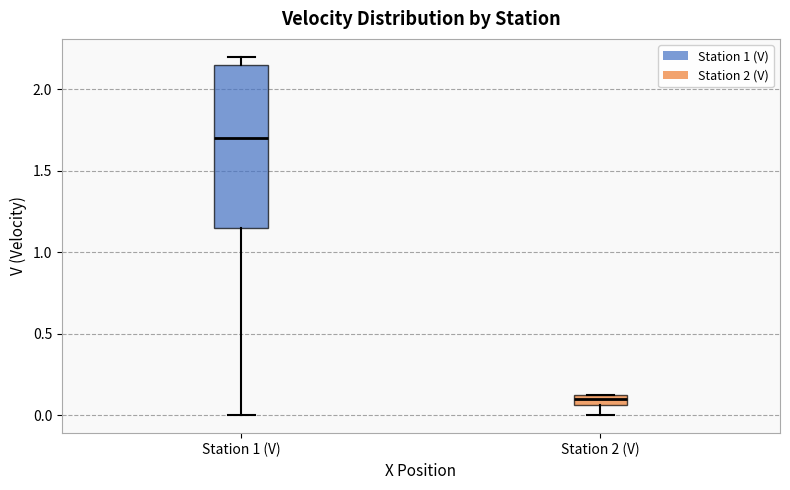

Which box has the highest median line?

Station 1 (V)